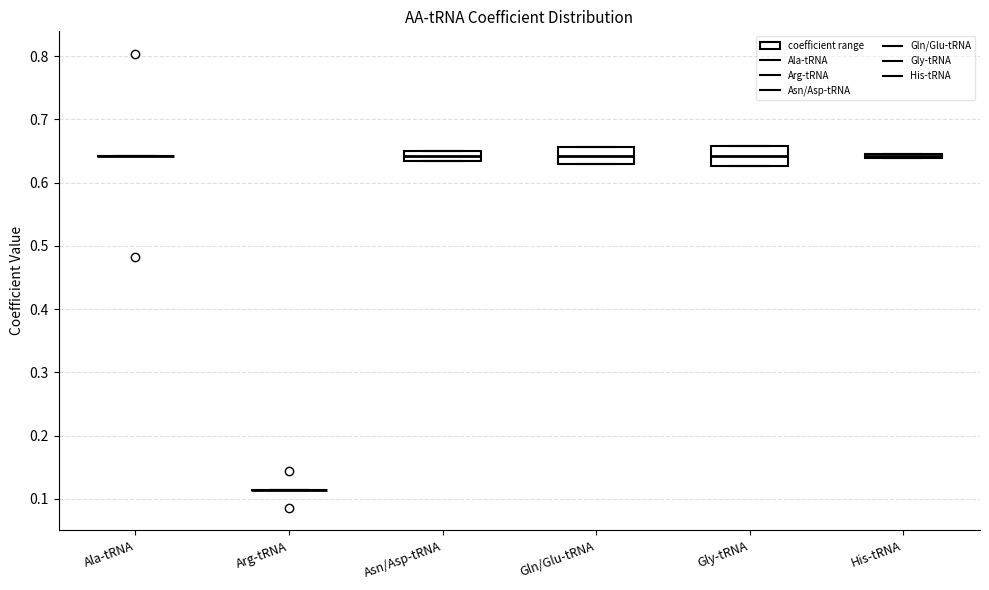

Where is the upper edge of the box for Asn/Asp-tRNA on the y-axis? The values are not printed on the chart, so give them approximately, as read against the axis.

0.65